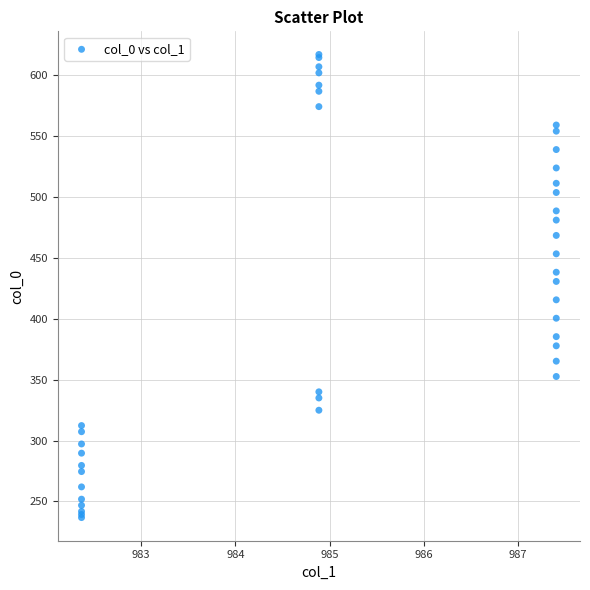

What Y value in the scatter plot is closest to 426?

430.7